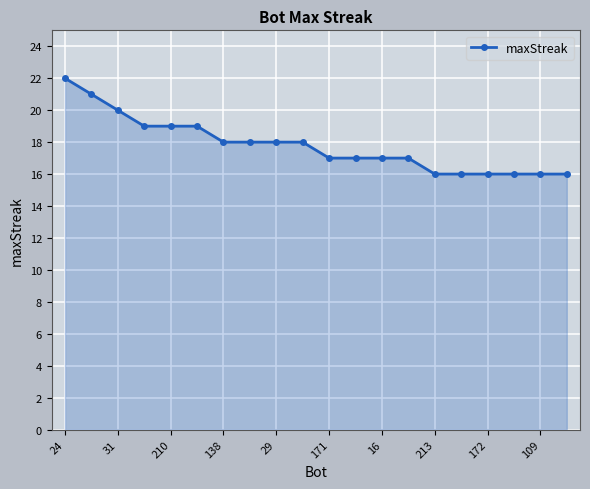

What is the smallest value displayed?

16